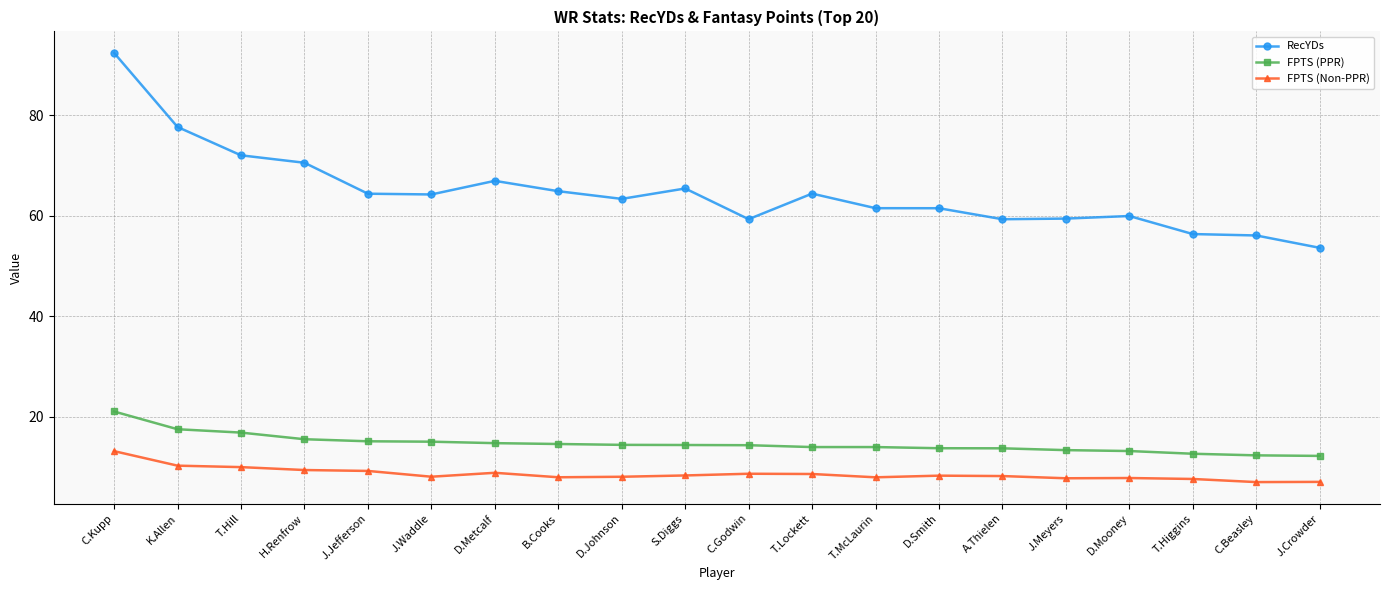

What is the spread (max minus min) of values at C.Kupp?

79.3